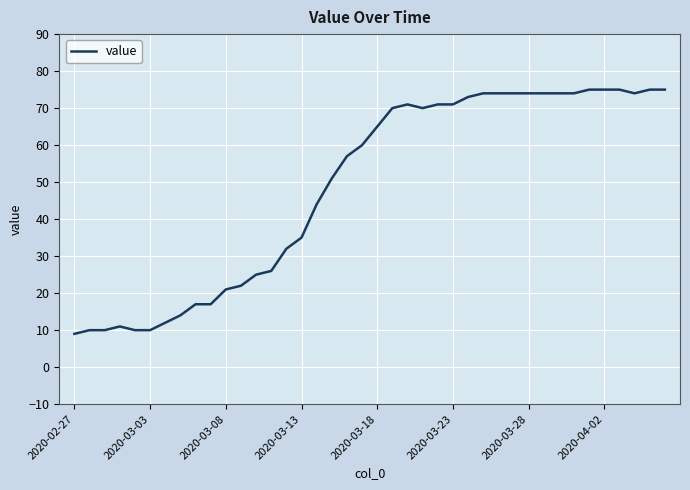

How many lines are shown in the chart?

1